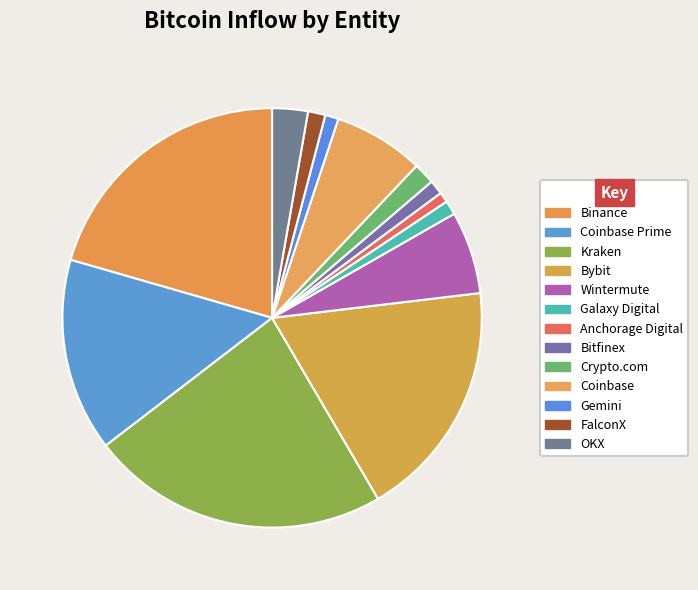

Count the number of slices in the pie.

13